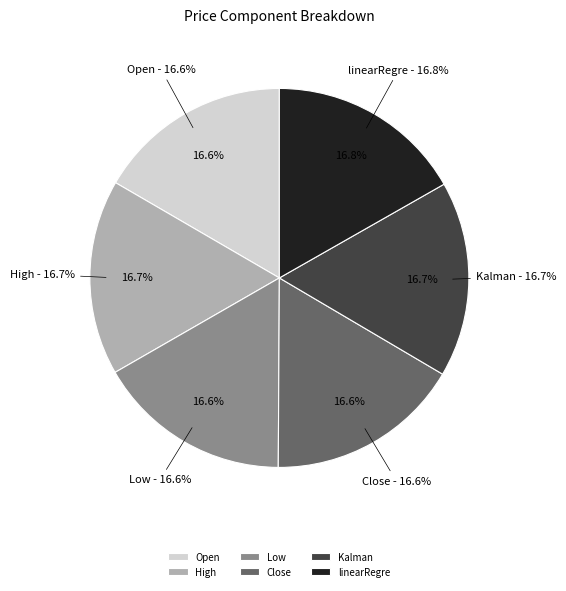

Count the number of slices in the pie.

6